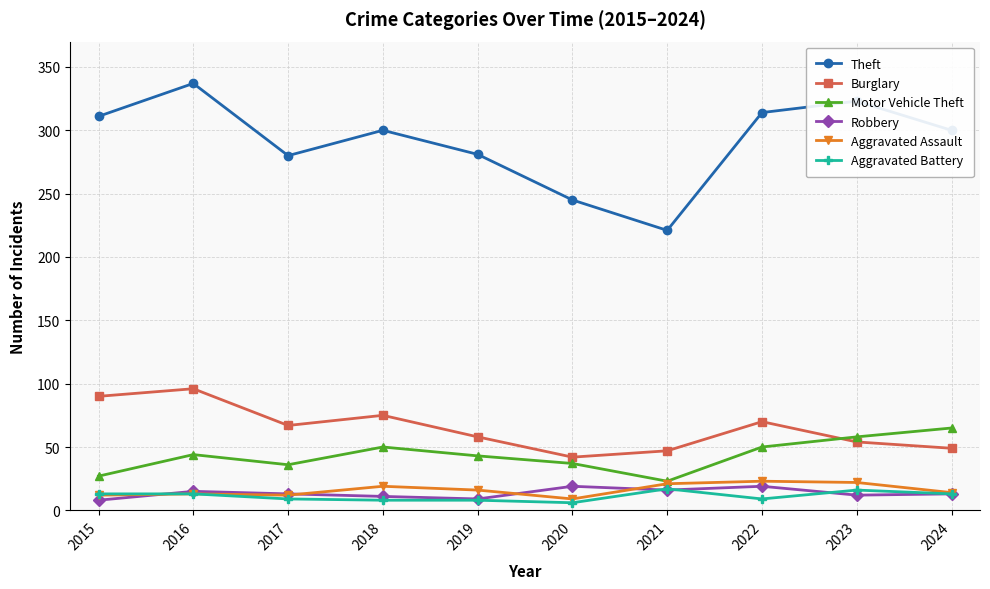

What is the highest value of the Theft series?

337